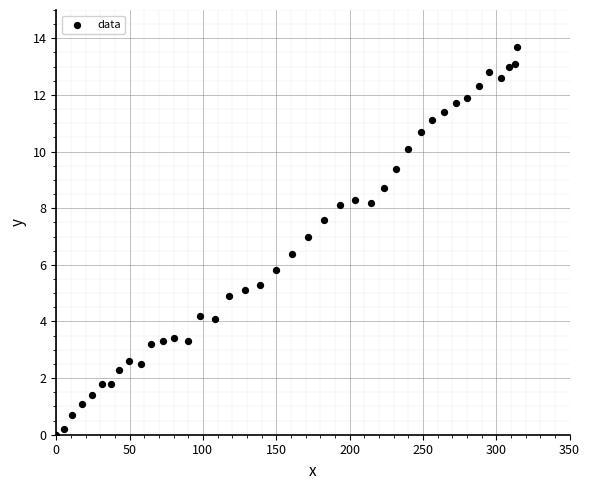

What is the range of X values (max minus min)?

314.2